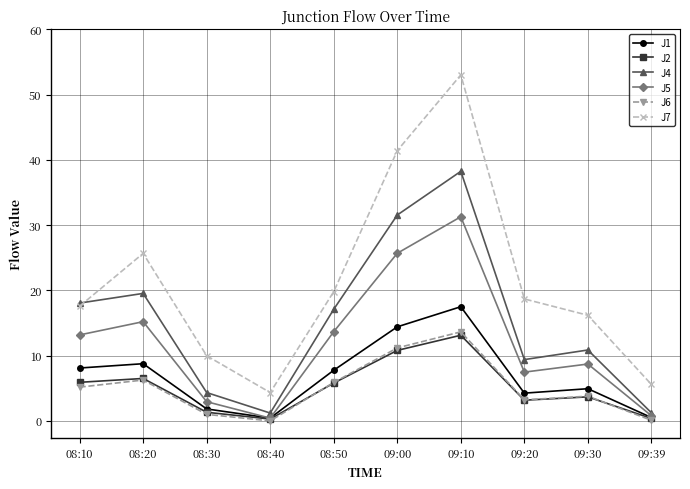

Does the chart display data point markers on the line(s)?

Yes